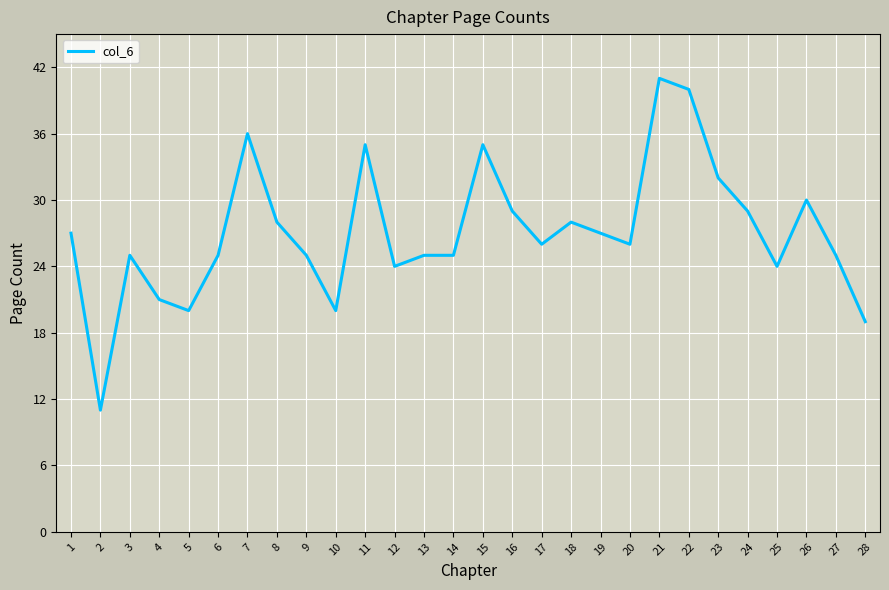

Is it true that the value at 8 is 28?

True